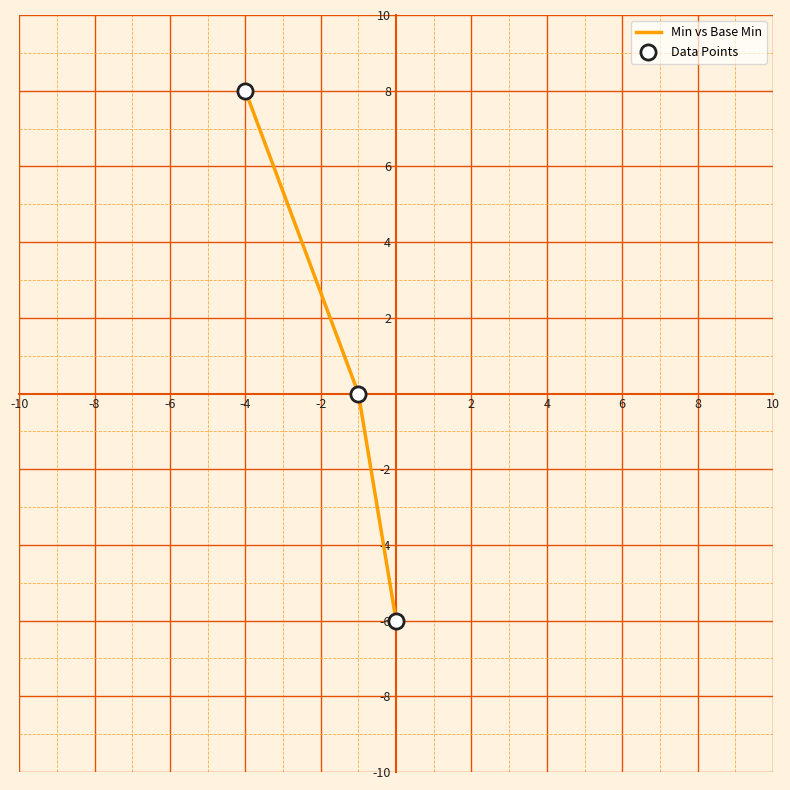

What is the difference between the maximum and minimum values?

14